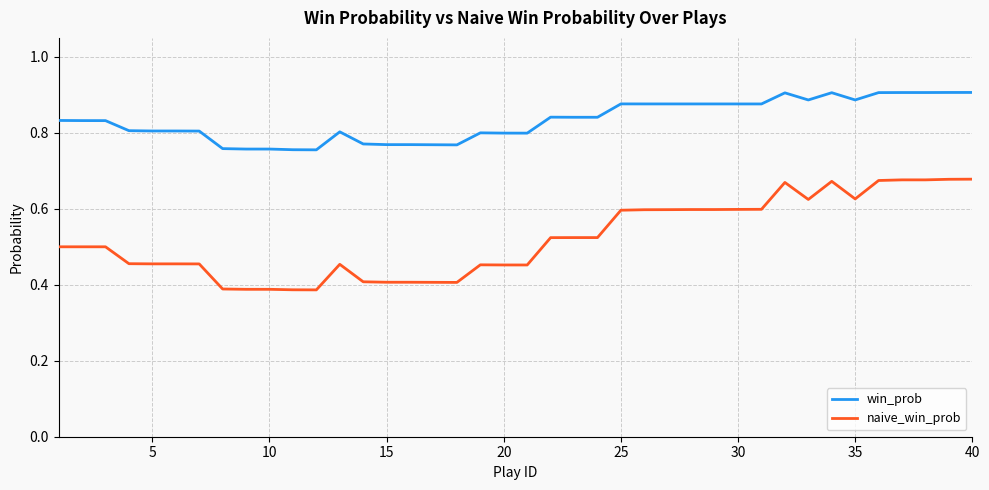

Which series has the largest total across all categories?

win_prob